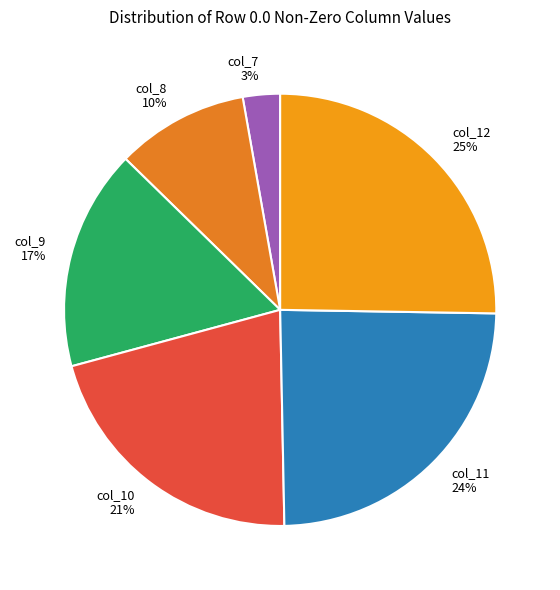

Is col_8 the majority of the pie?

No